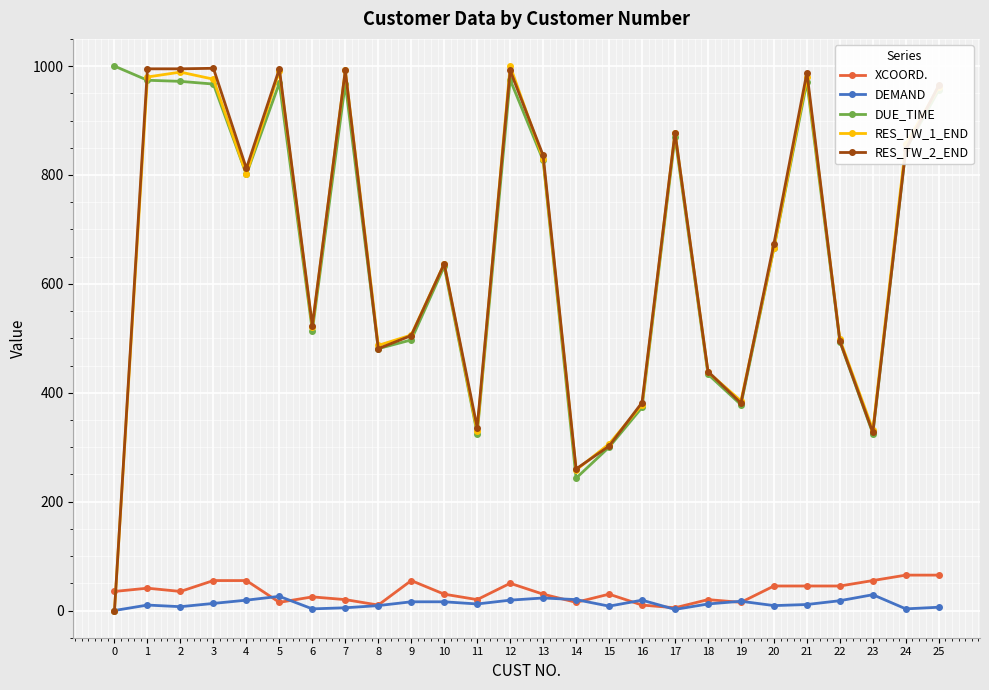

What is the sum of the DUE_TIME values at 21 and 15?

1271